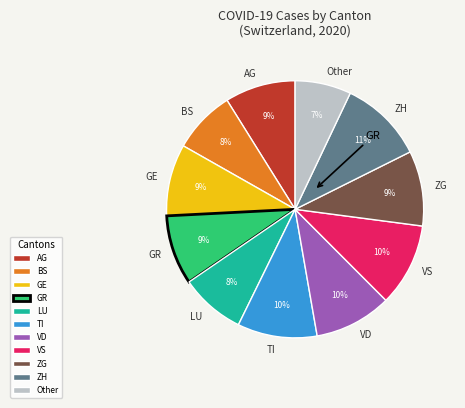

Does any single category account for the majority?

No